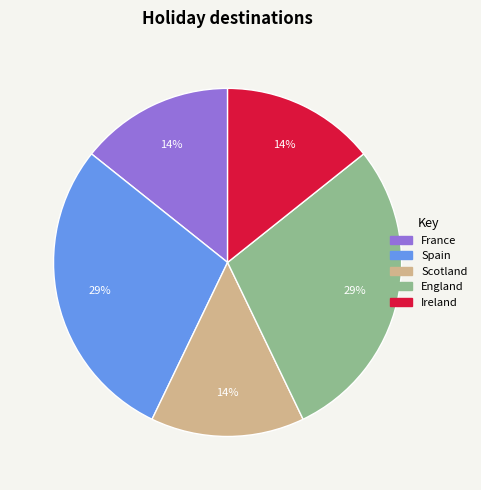

Is there any slice that represents more than half of the pie?

No